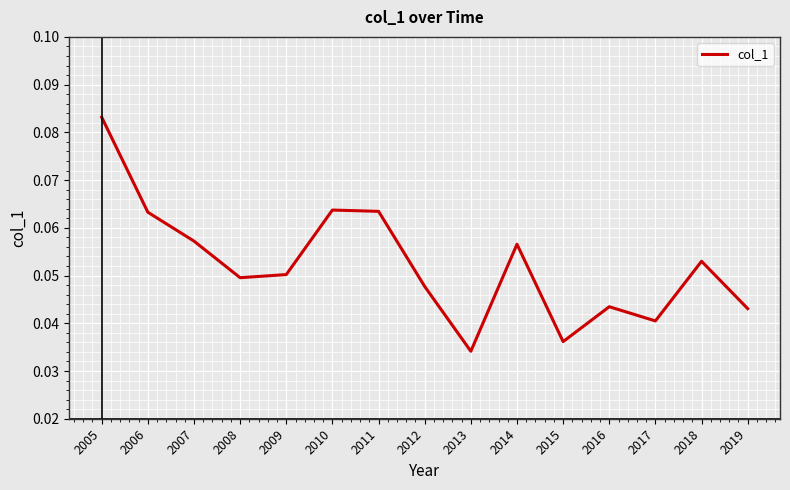

At which category does the chart reach its minimum across all series?

2013